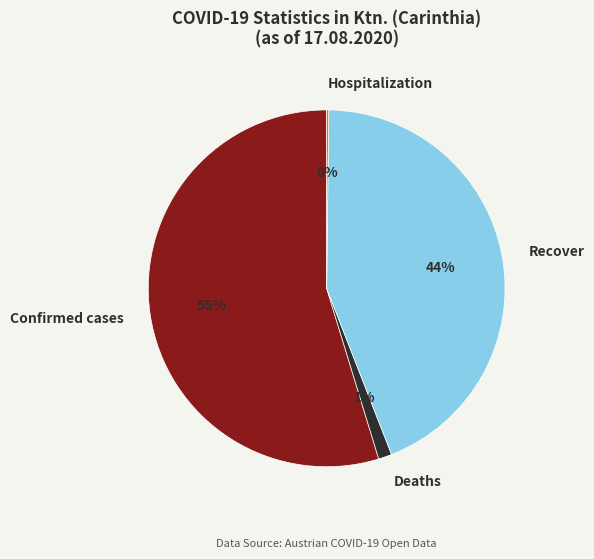

Combined, do Confirmed cases and Recover account for over 50%?

Yes